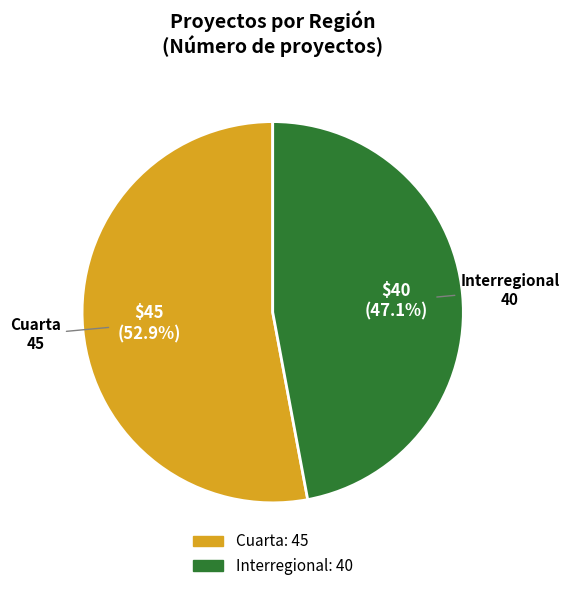

To the nearest percent, what portion does Cuarta represent?

53%